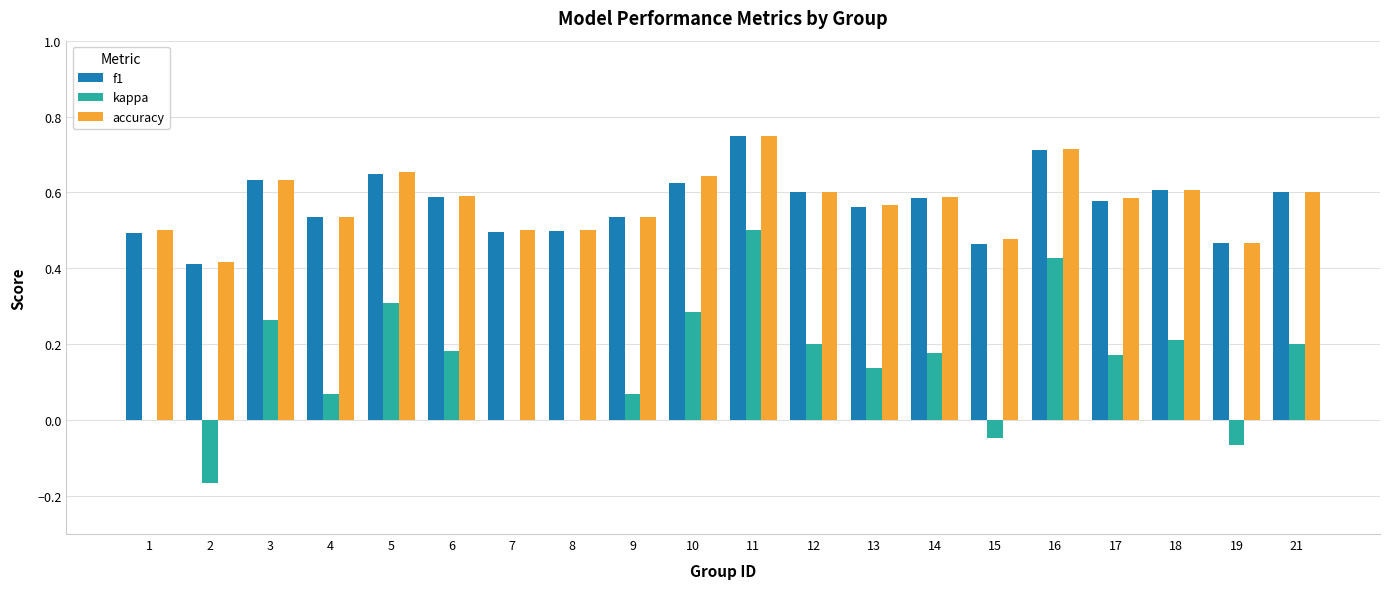

The value of kappa at 14 is 0.2. True or false?

True